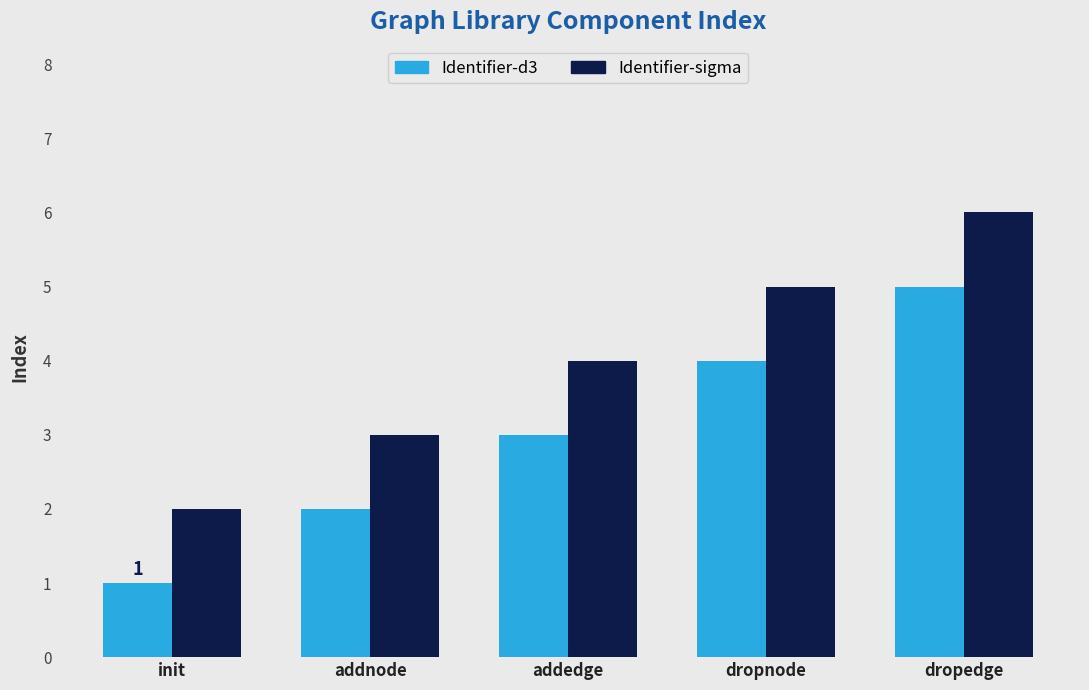

What is the value of the Identifier-sigma bar at the 3rd from the left?

4